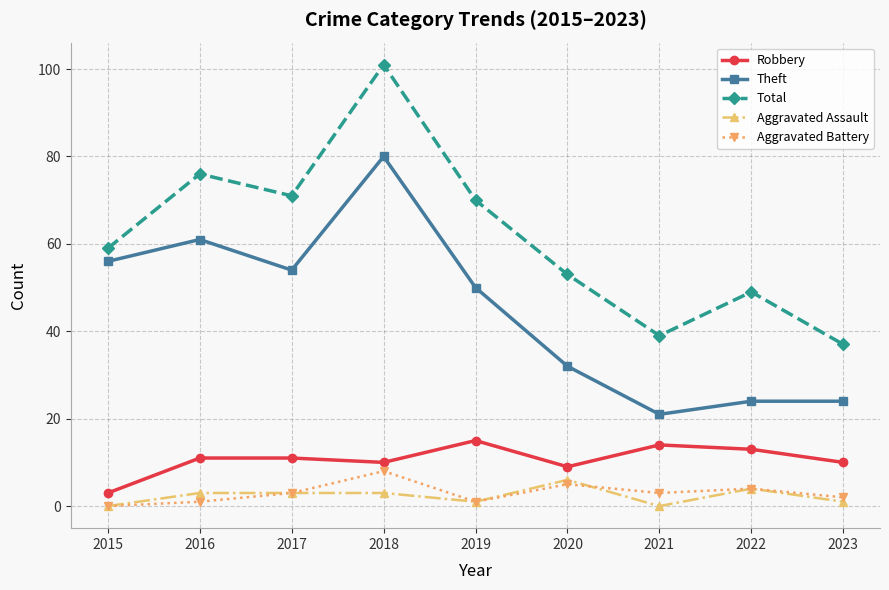

What is the difference between the maximum and minimum values in the Theft series?

59